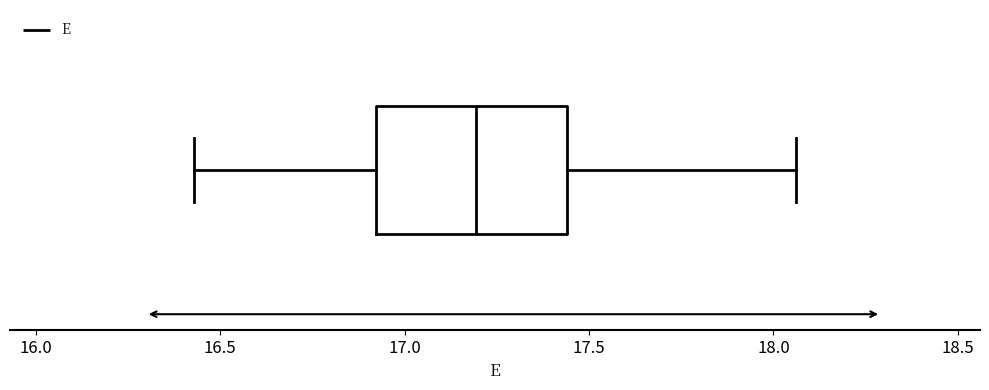

Where does the right whisker of the box end on the x-axis? The values are not printed on the chart, so give them approximately, as read against the axis.

18.05